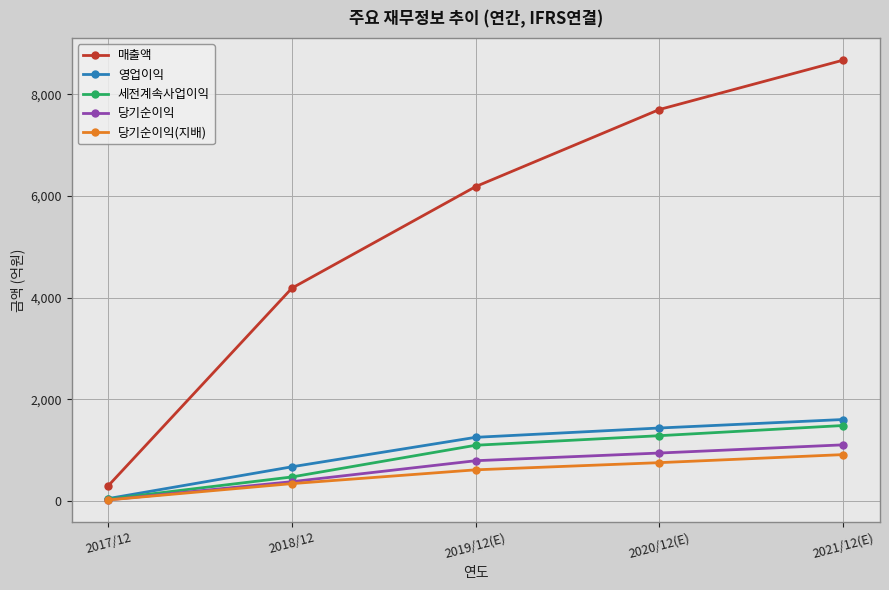

Does the chart have visible grid lines?

Yes